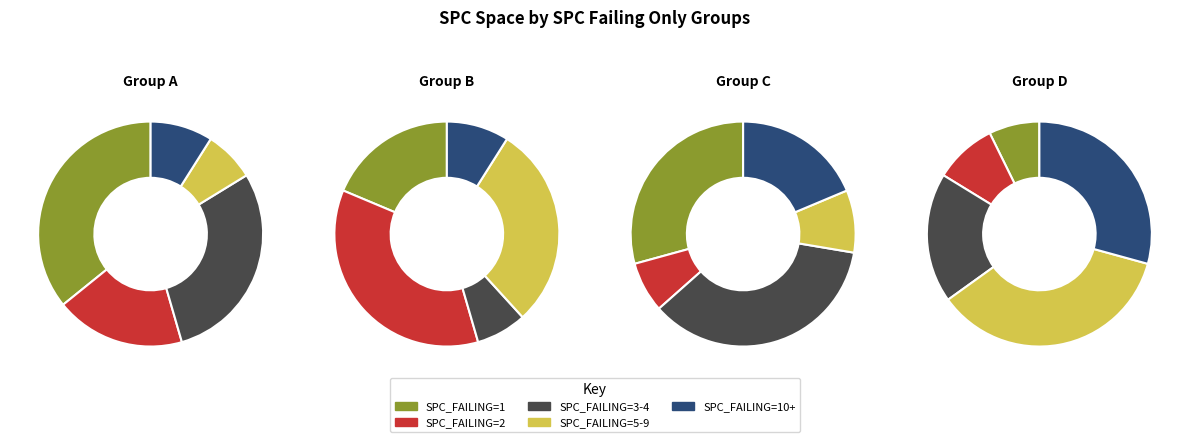

Which slice is the smallest?

4